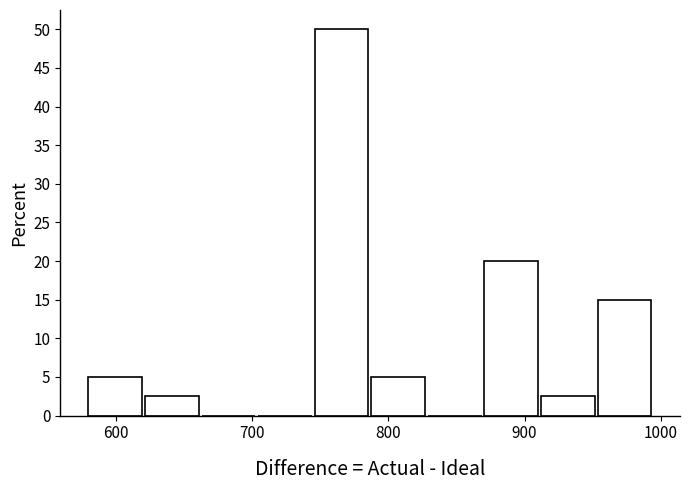

How tall is the bar that spans 790 to 830 on the x-axis? Neither the bar edges nor the heights are printed on the chart, so give them approximately, as read against the axes.

5.0